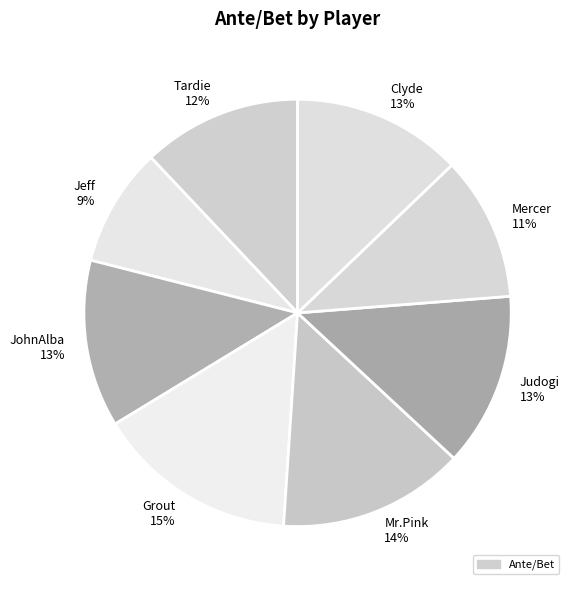

Approximately how many times larger is the value at Mr.Pink compared to Mercer?

1.3